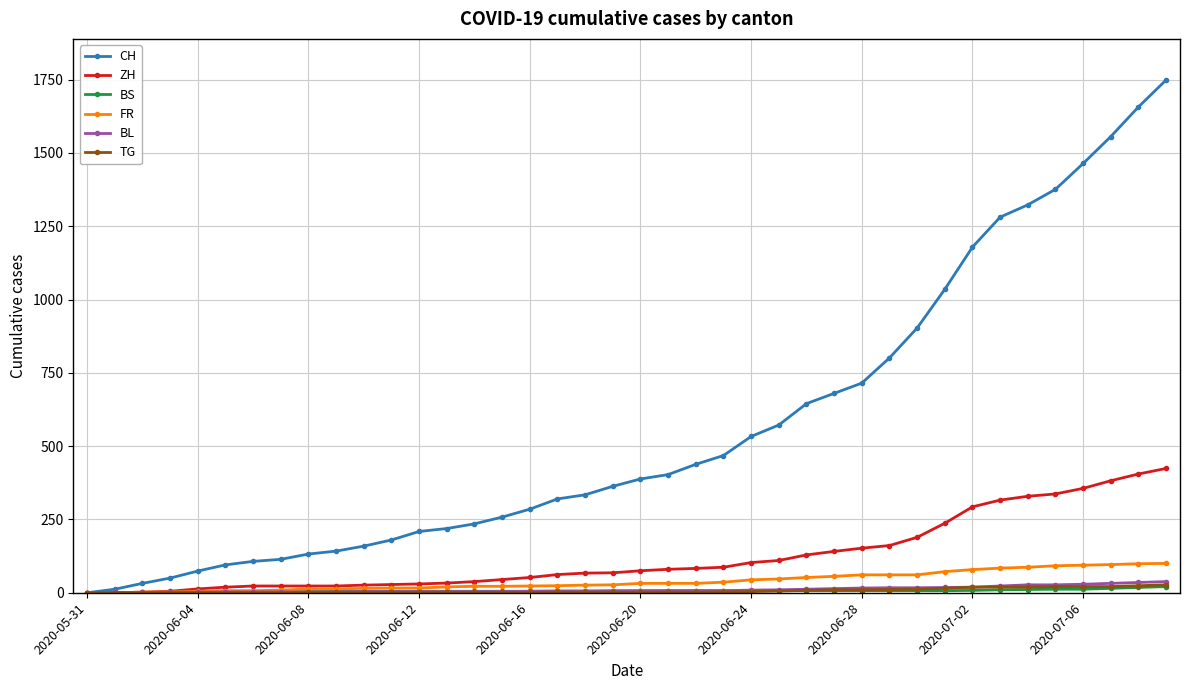

Which series has the largest total across all categories?

CH